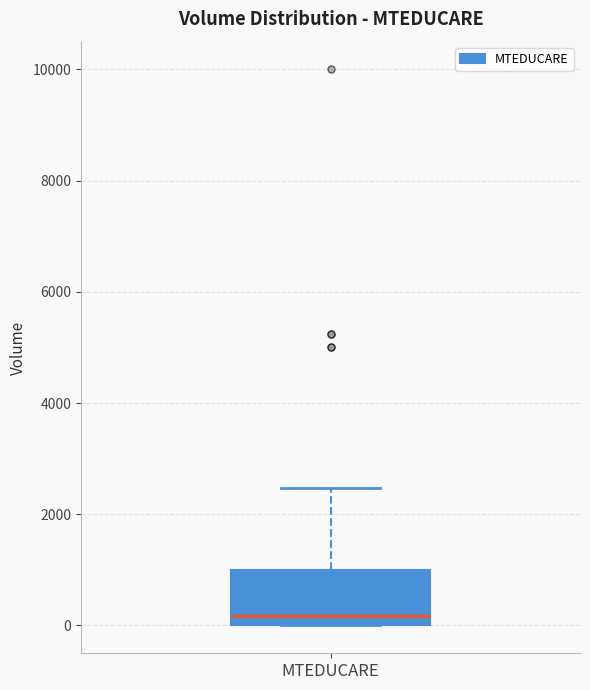

Where is the upper edge of the box for MTEDUCARE on the y-axis? The values are not printed on the chart, so give them approximately, as read against the axis.

1000